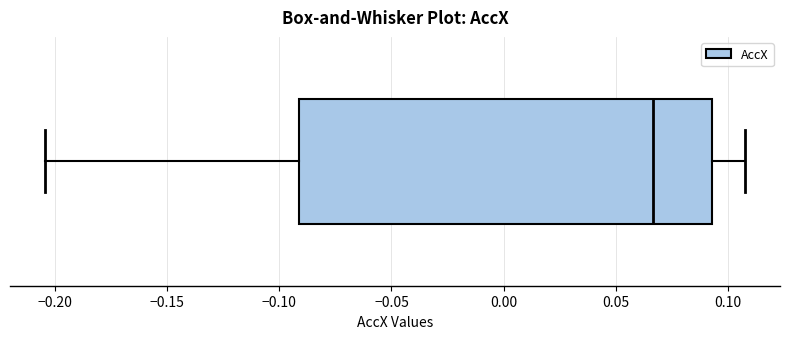

Transcribe this box plot: give where the median line is, the range the box spans, and where the two whiskers end, as read against the x-axis. The values are not printed on the chart, so give them approximately, as read against the axis.

median 0.065, box -0.090 to 0.095, whiskers -0.205 to 0.110